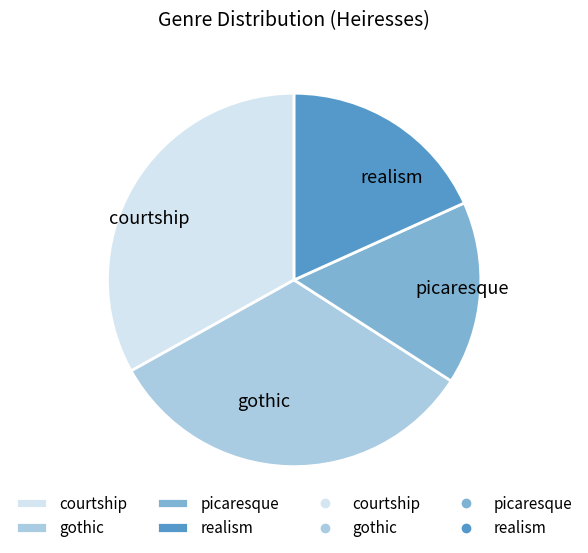

Is picaresque the majority of the pie?

No